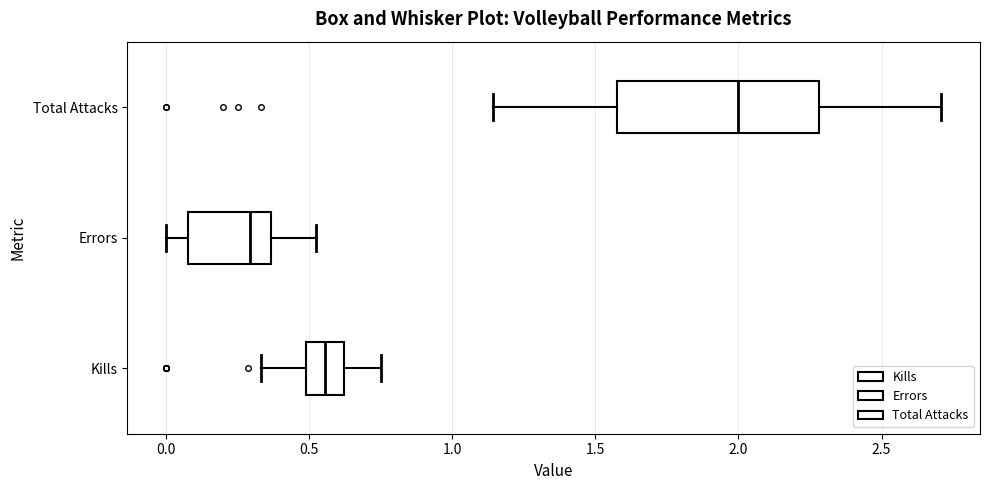

Reading bottom to top, read every box against the x-axis: the position of its median line, the range the box covers, and the ends of its whiskers. The values are not printed on the chart, so give them approximately, as read against the axis.

Kills: median 0.55, box 0.50 to 0.60, whiskers 0.35 to 0.75
Errors: median 0.30, box 0.10 to 0.35, whiskers 0.00 to 0.55
Total Attacks: median 2.00, box 1.60 to 2.30, whiskers 1.15 to 2.70